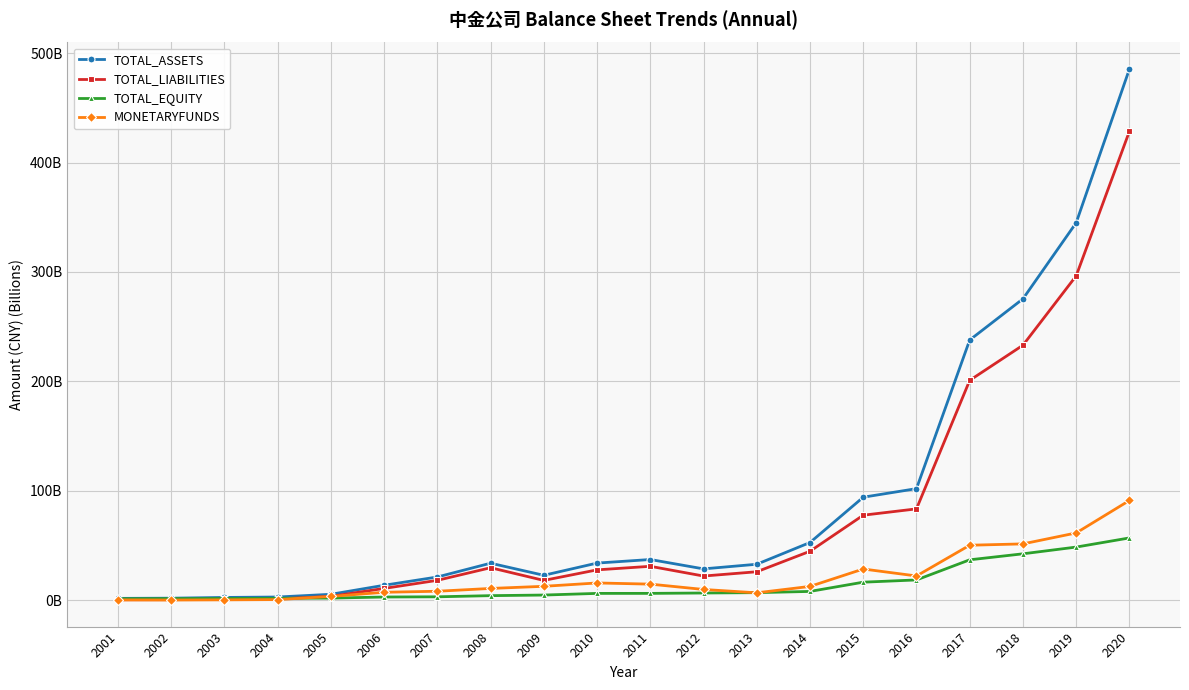

Which series ends up on top after the final intersection of TOTAL_LIABILITIES and TOTAL_EQUITY?

TOTAL_LIABILITIES